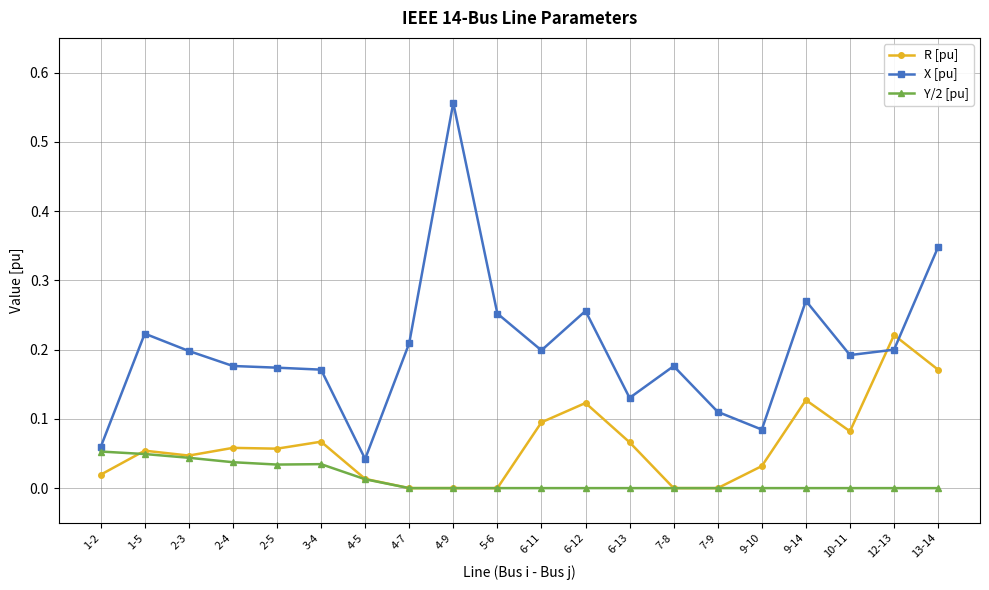

Between 2-5 and 9-10, which series saw the biggest shift?

X [pu]